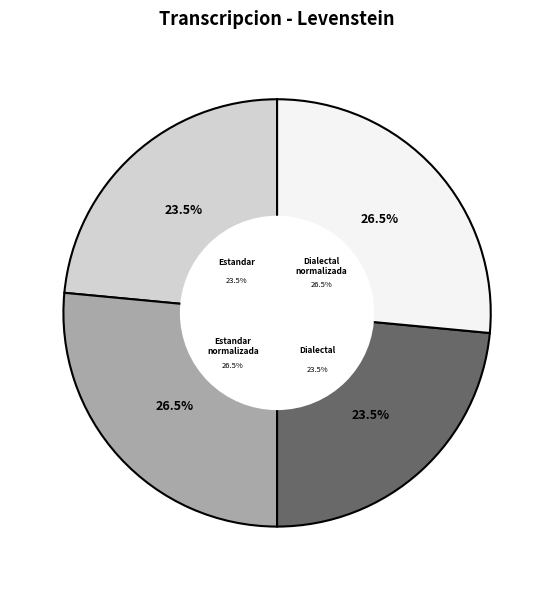

Does Estandar_normalizada account for over 50% of the chart?

No